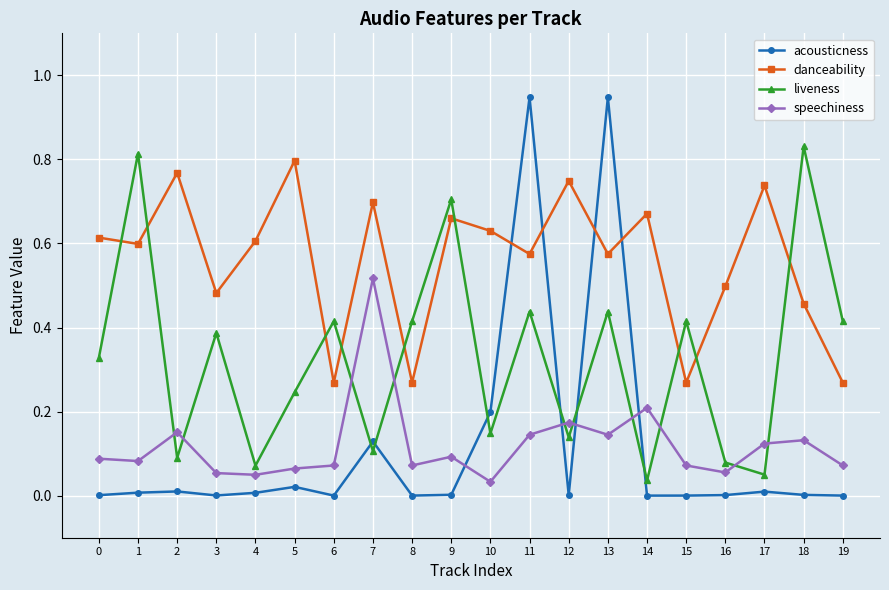

True or false: speechiness has more than 0 points higher than both neighbors.

True